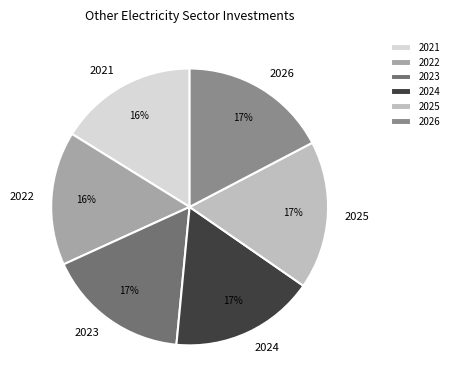

To the nearest percent, what is the average slice percentage?

17%